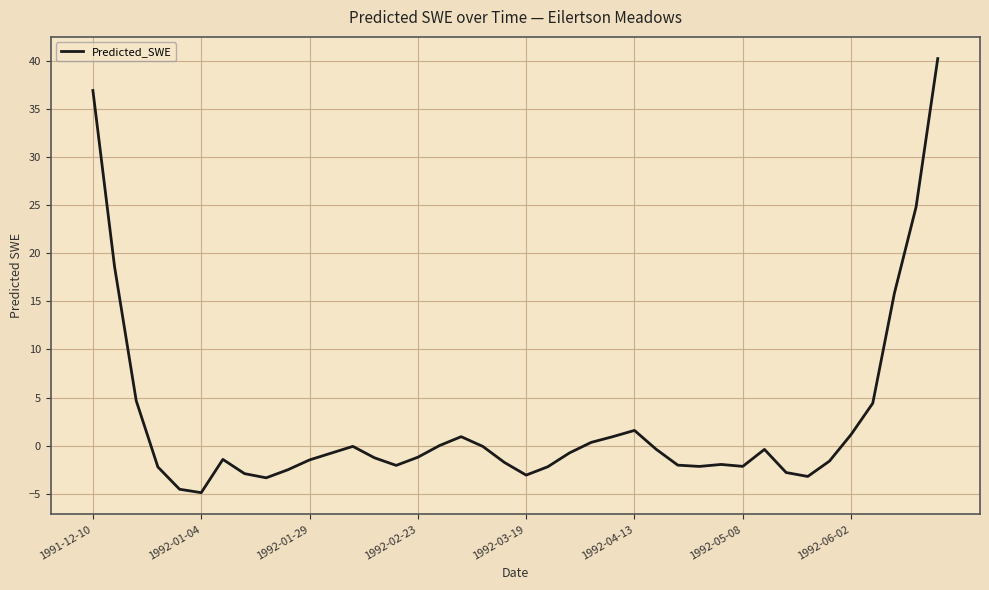

True or false: the data has more than 0 interior local peaks.

True